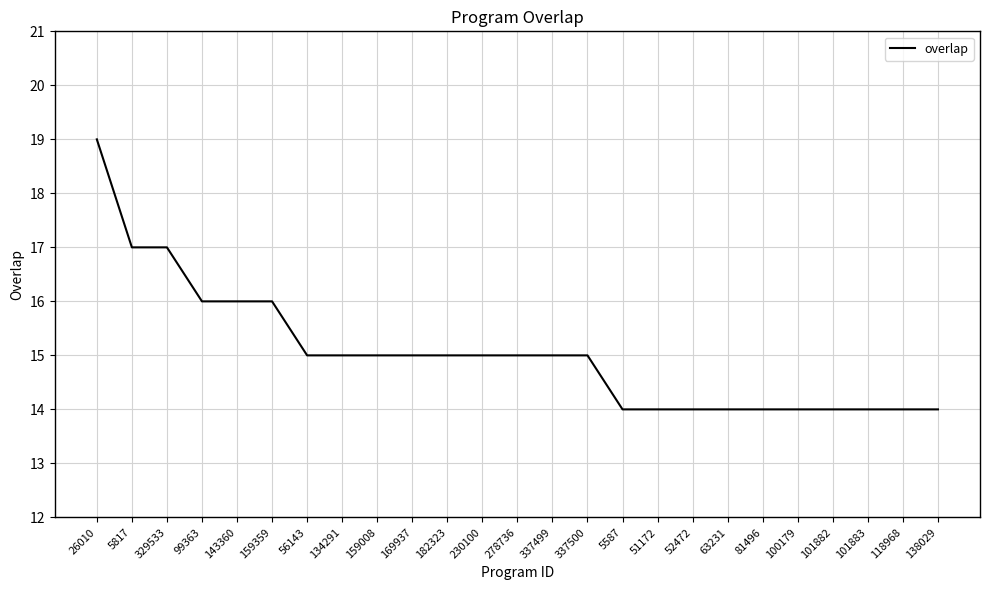

Reading left to right, what are all the values shown in this chart?

19	17	17	16	16	16	15	15	15	15	15	15	15	15	15	14	14	14	14	14	14	14	14	14	14